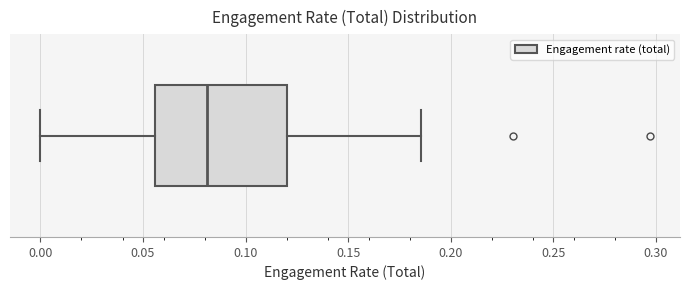

Where does the left whisker of the box end on the x-axis? The values are not printed on the chart, so give them approximately, as read against the axis.

0.000